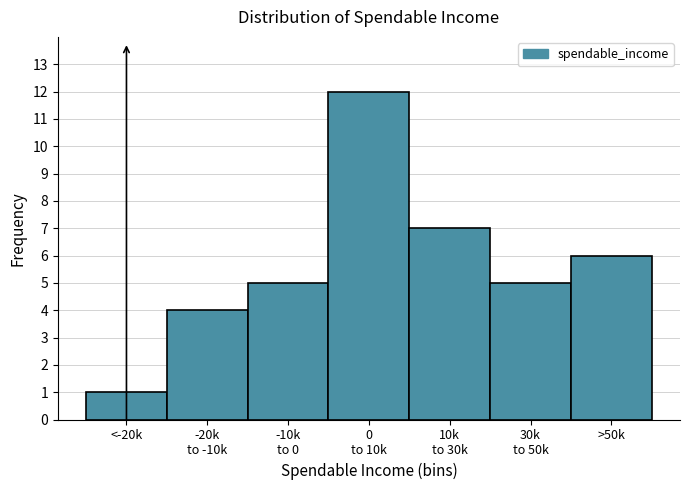

Reading right to left, list all the values displayed in this chart.

6	5	7	12	5	4	1